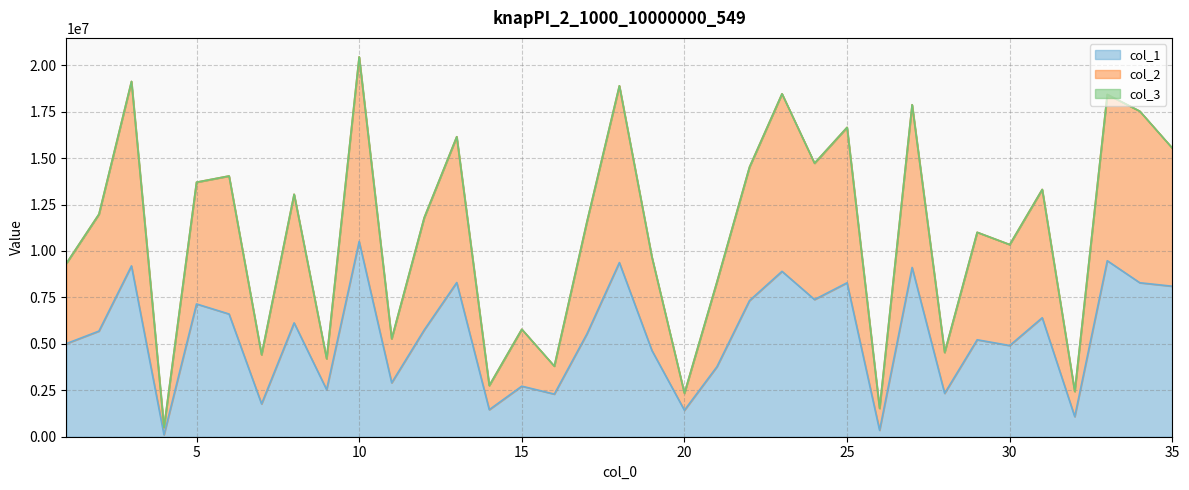

Which series has the largest range (max minus min)?

col_2